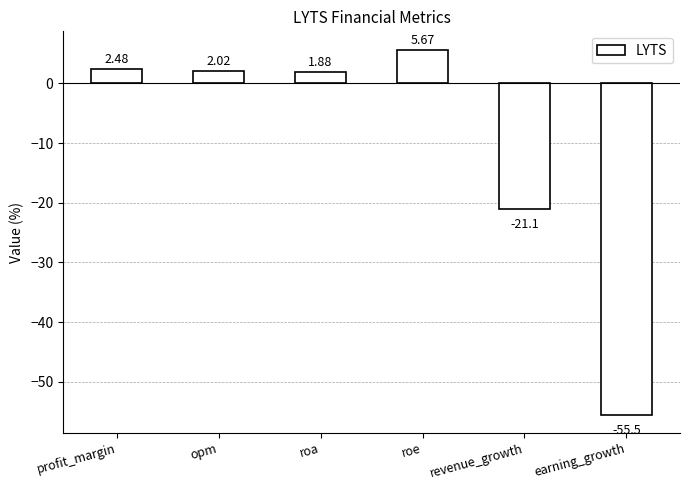

How many negative values are there?

2